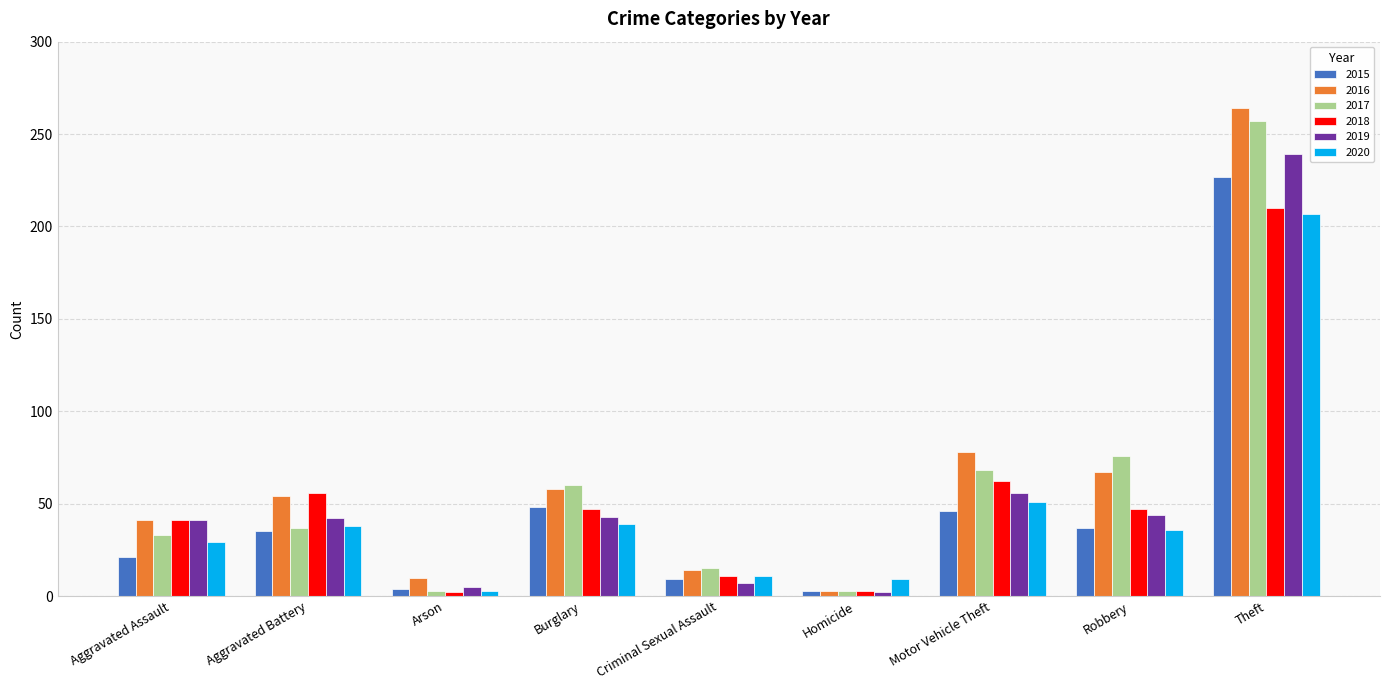

How many bars are there in total?

54